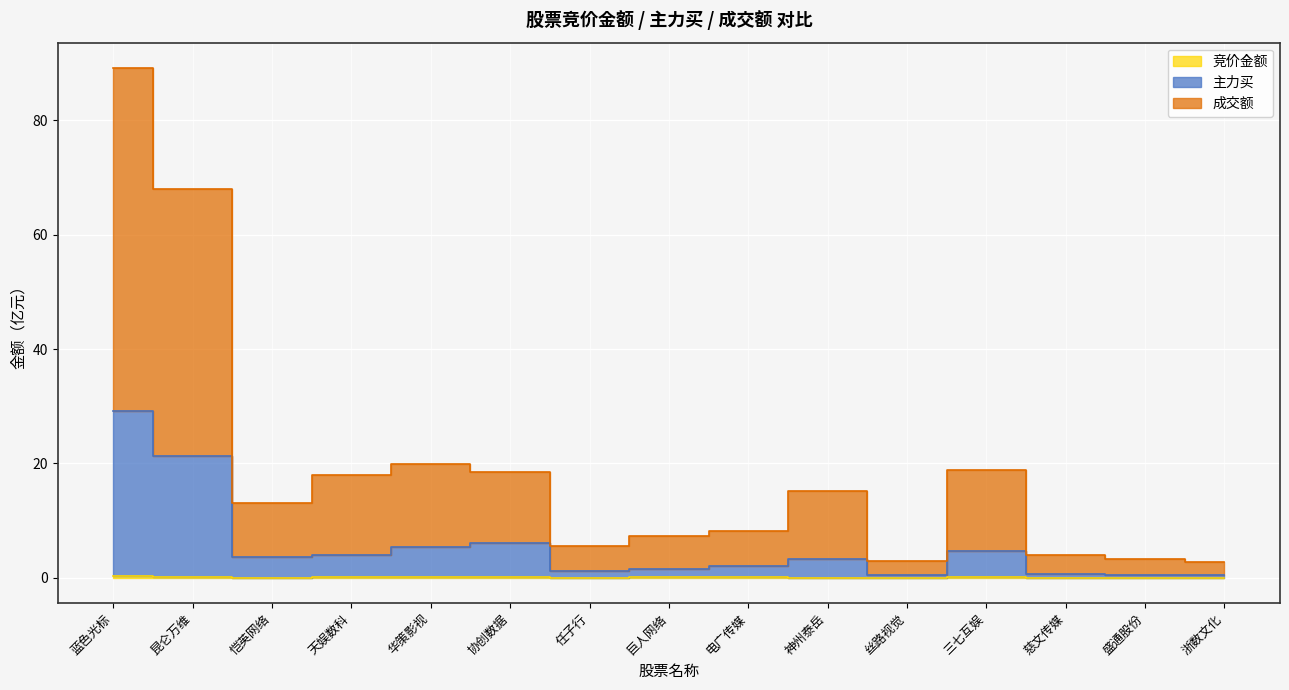

Between 恺英网络 and 慈文传媒, which series saw the biggest shift?

成交额